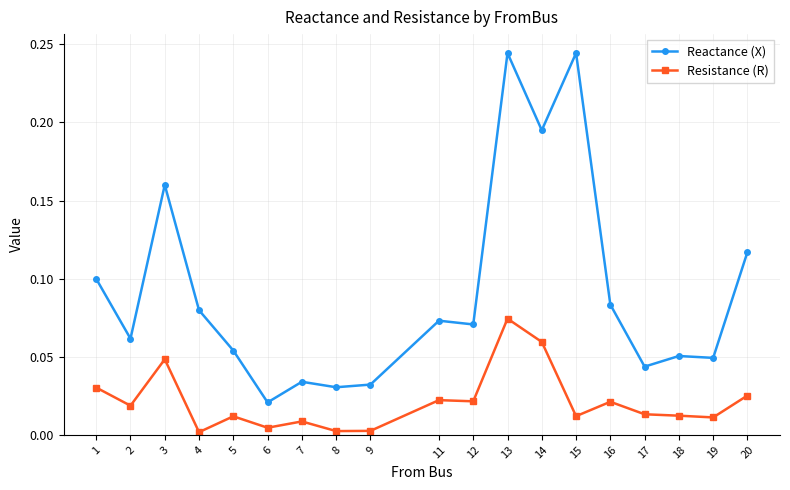

Does the chart display data point markers on the line(s)?

Yes